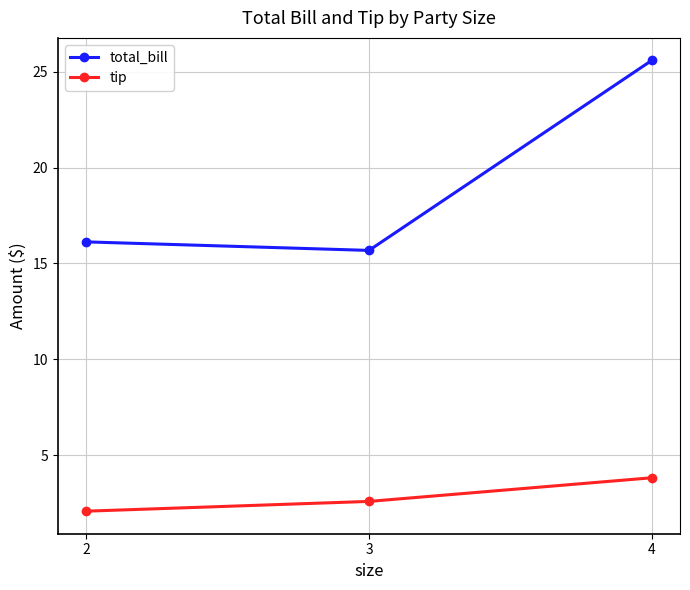

Which category has the lowest value across all series?

2